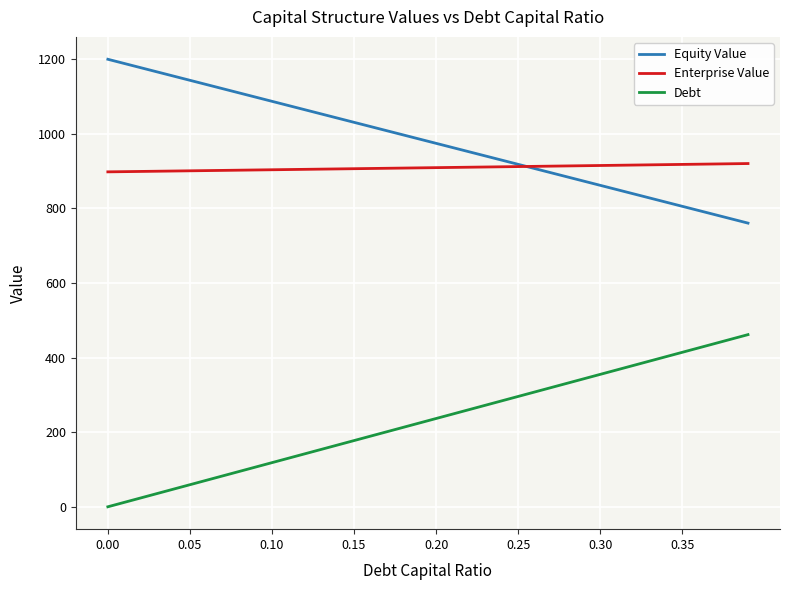

What are all the series names shown in the legend?

Equity Value, Enterprise Value, Debt